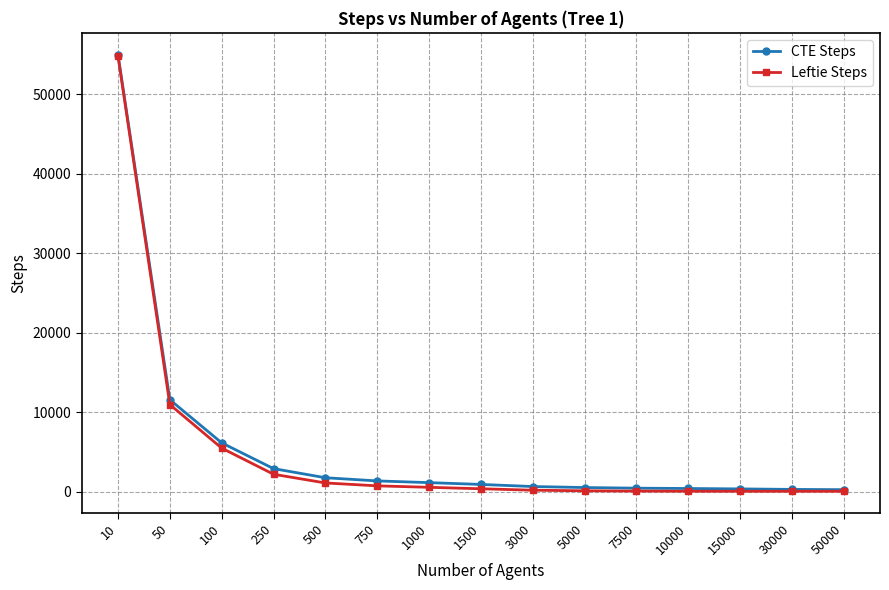

What is the difference between the CTE Steps values at 50000 and 10000?

148